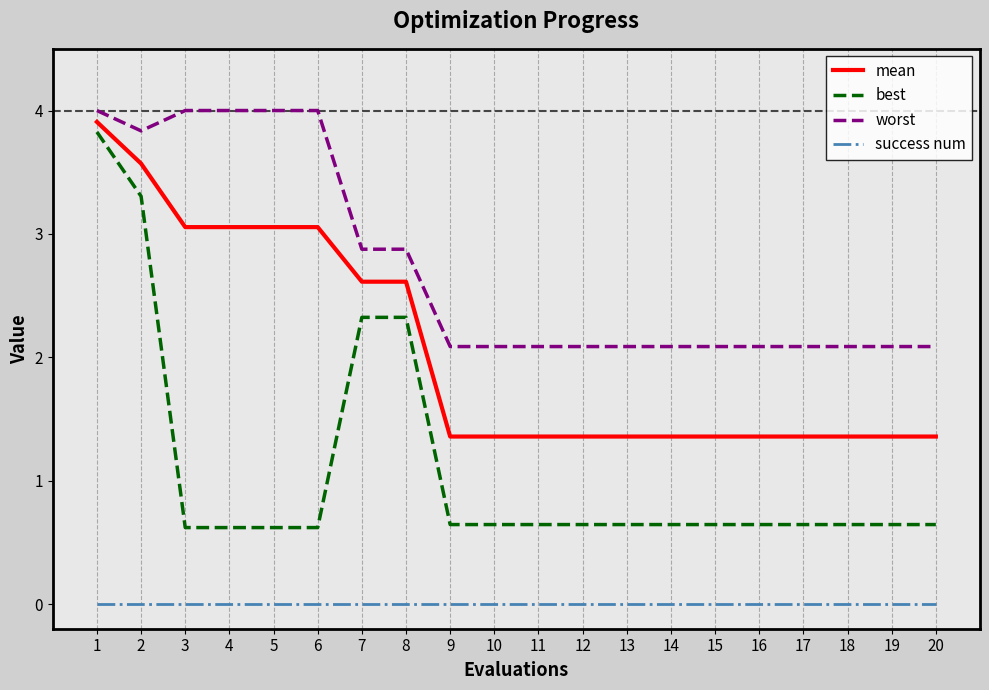

What is the lowest value of the best series?

0.6